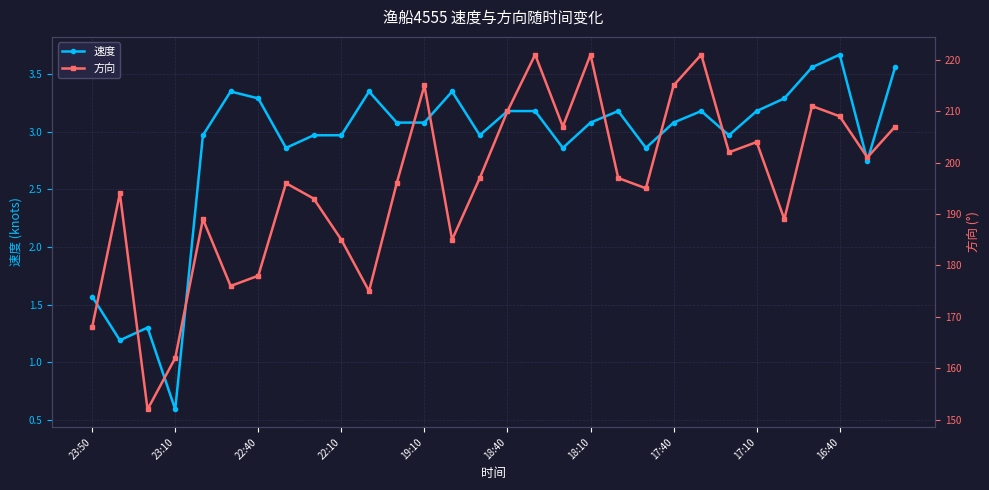

How many interior local valleys does the 方向 series have?

9